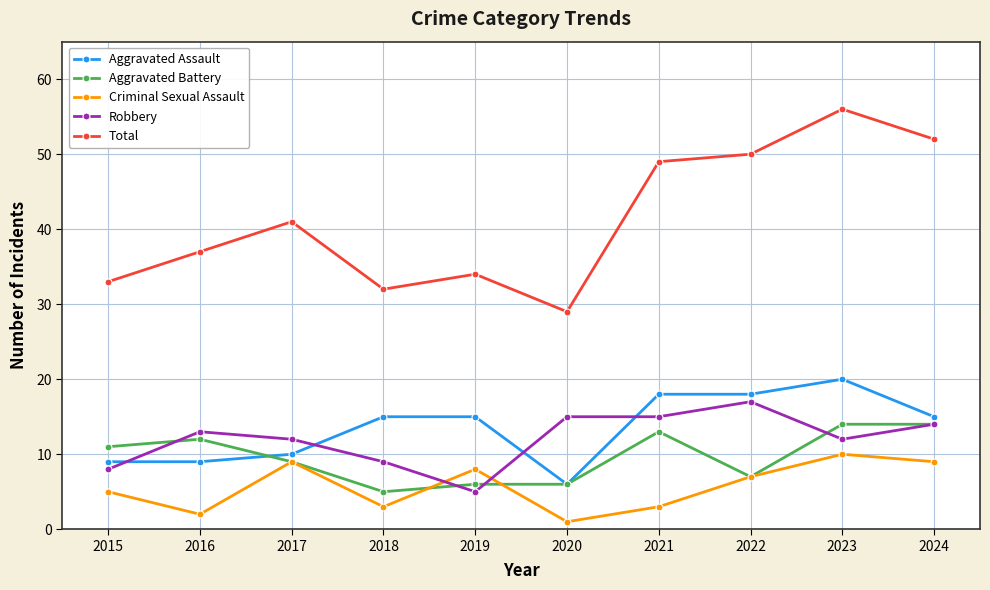

Reading left to right, transcribe all the data shown in this chart.

Aggravated Assault: 9	9	10	15	15	6	18	18	20	15
Aggravated Battery: 11	12	9	5	6	6	13	7	14	14
Criminal Sexual Assault: 5	2	9	3	8	1	3	7	10	9
Robbery: 8	13	12	9	5	15	15	17	12	14
Total: 33	37	41	32	34	29	49	50	56	52